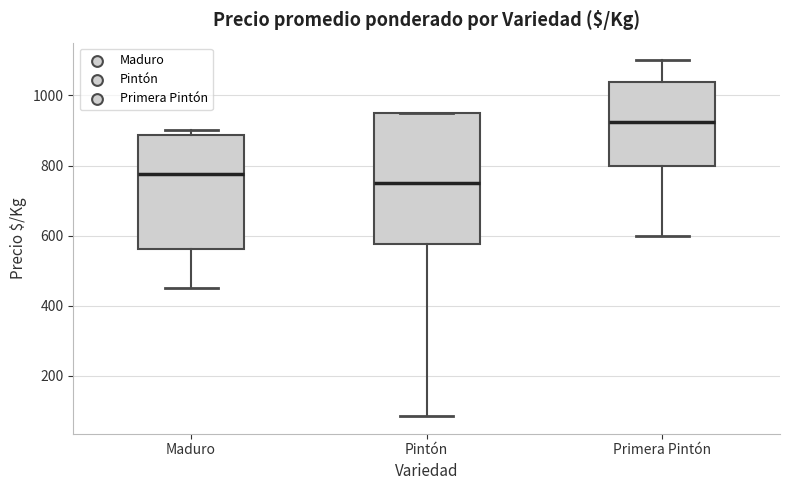

Which box is the tallest, from its lower edge to its upper edge?

Pintón